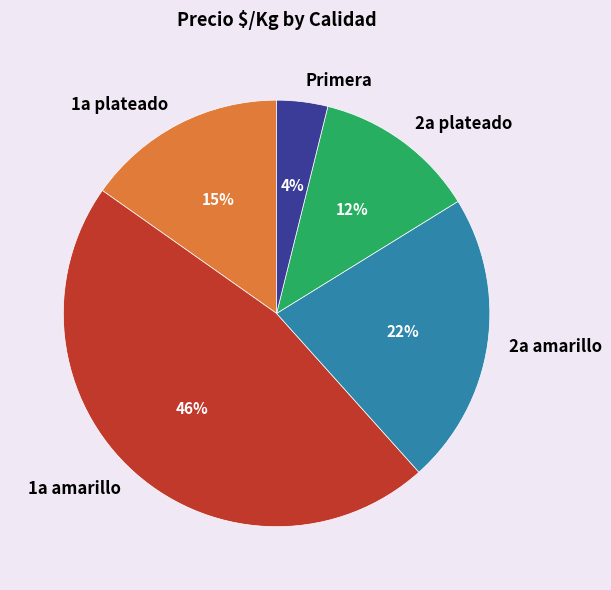

Does any single category account for the majority?

No